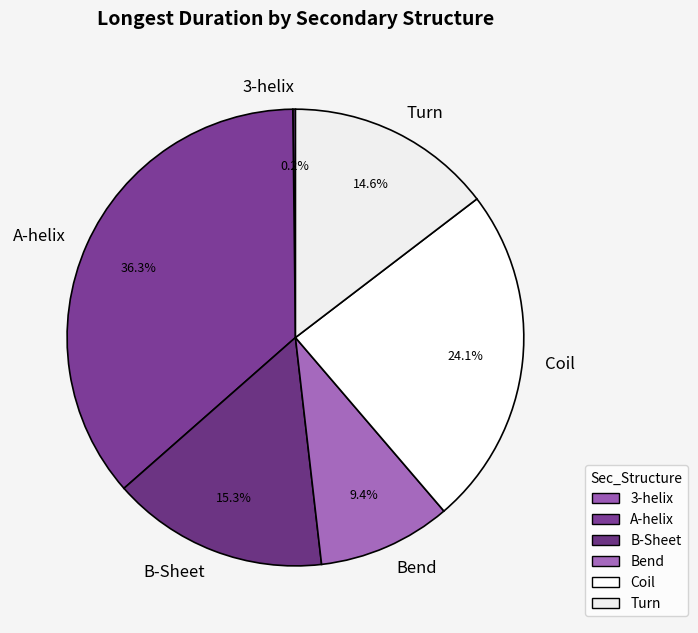

To the nearest percent, what is the difference between the A-helix and Turn slice percentages?

22%